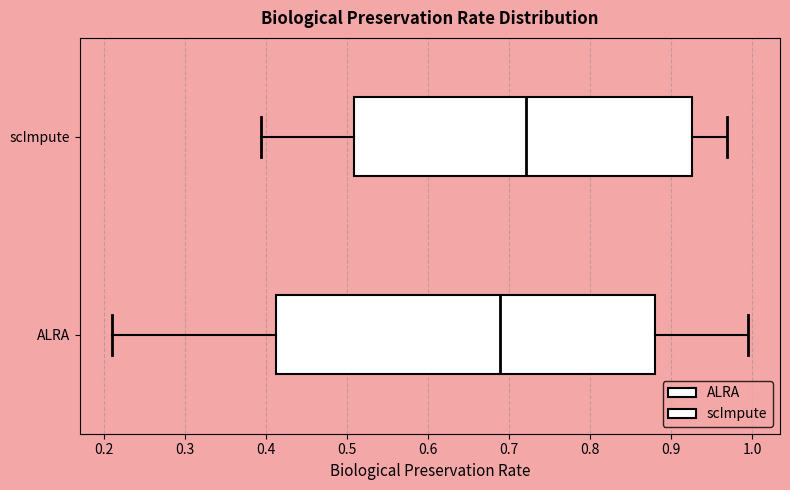

Reading bottom to top, read every box against the x-axis: the position of its median line, the range the box covers, and the ends of its whiskers. The values are not printed on the chart, so give them approximately, as read against the axis.

ALRA: median 0.69, box 0.41 to 0.88, whiskers 0.21 to 1.00
scImpute: median 0.72, box 0.51 to 0.93, whiskers 0.39 to 0.97